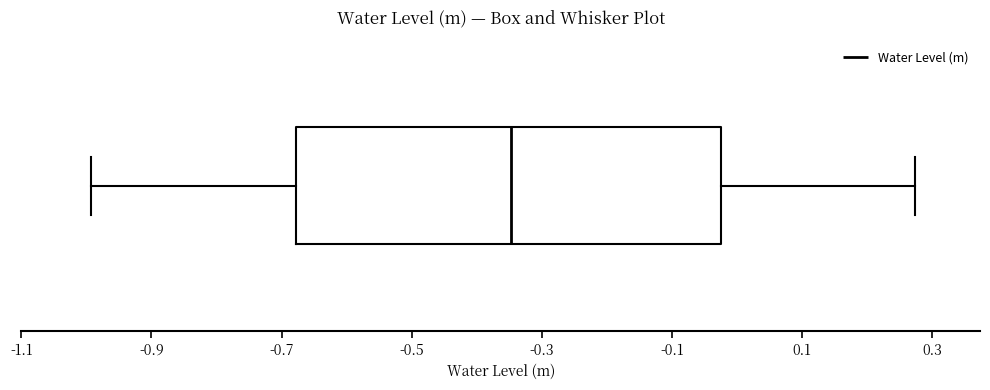

Where does the right whisker of the box end on the x-axis? The values are not printed on the chart, so give them approximately, as read against the axis.

0.28